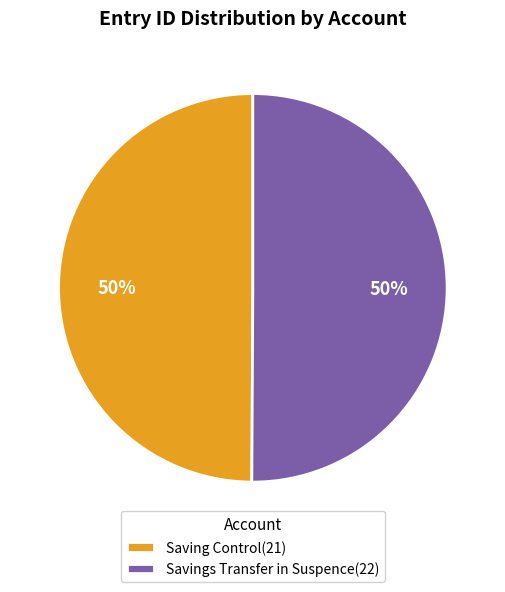

Is the sum of Saving Control(21) and Savings Transfer in Suspence(22) greater than half?

Yes